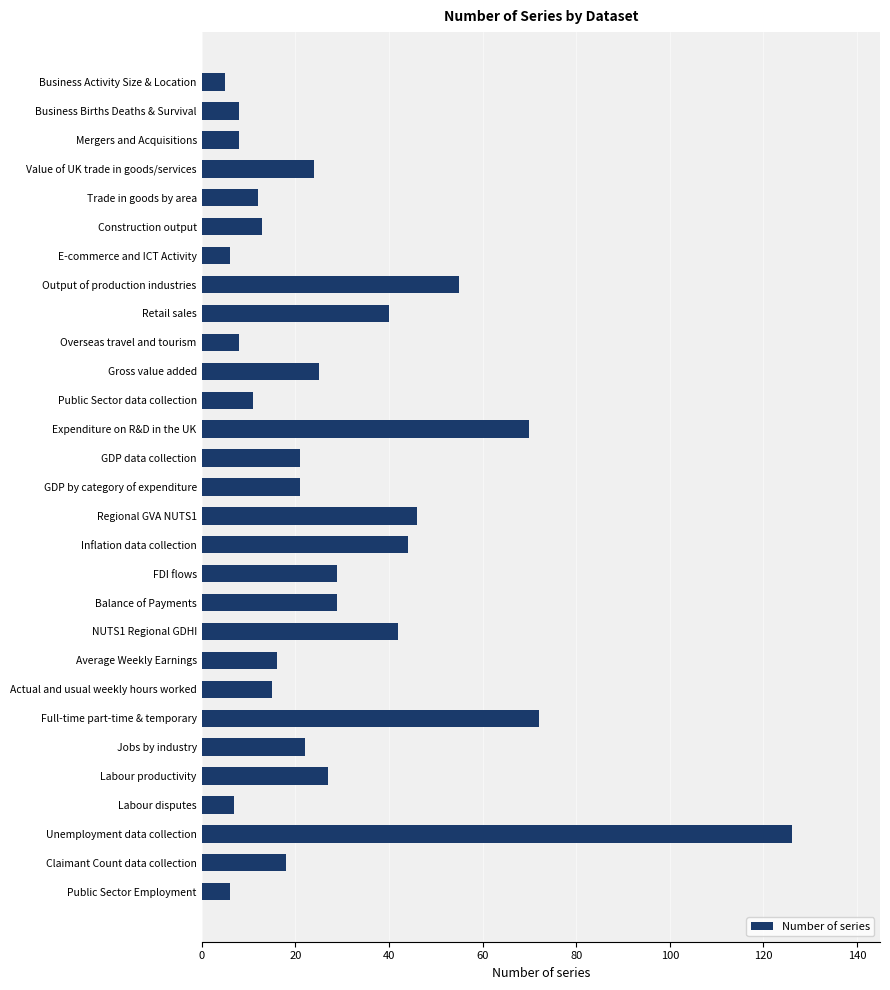

Reading bottom to top, extract all data points from this chart.

Public Sector Employment=6	Claimant Count data collection=18	Unemployment data collection=126	Labour disputes=7	Labour productivity=27	Jobs by industry=22	Full-time part-time & temporary=72	Actual and usual weekly hours worked=15	Average Weekly Earnings=16	NUTS1 Regional GDHI=42	Balance of Payments=29	FDI flows=29	Inflation data collection=44	Regional GVA NUTS1=46	GDP by category of expenditure=21	GDP data collection=21	Expenditure on R&D in the UK=70	Public Sector data collection=11	Gross value added=25	Overseas travel and tourism=8	Retail sales=40	Output of production industries=55	E-commerce and ICT Activity=6	Construction output=13	Trade in goods by area=12	Value of UK trade in goods/services=24	Mergers and Acquisitions=8	Business Births Deaths & Survival=8	Business Activity Size & Location=5